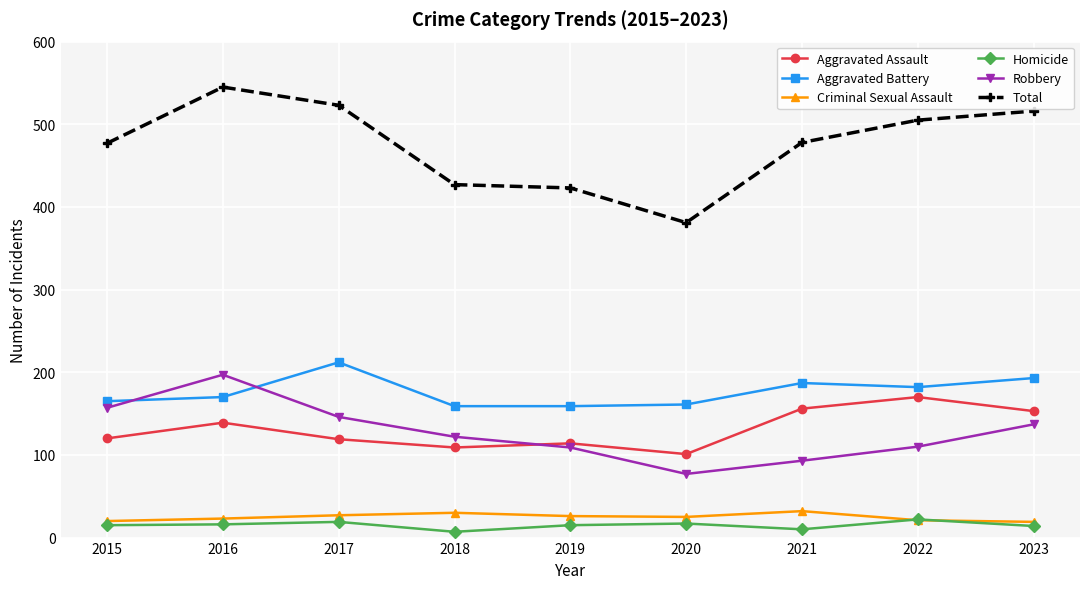

True or false: Aggravated Assault has a value of 265 at 2021.

False